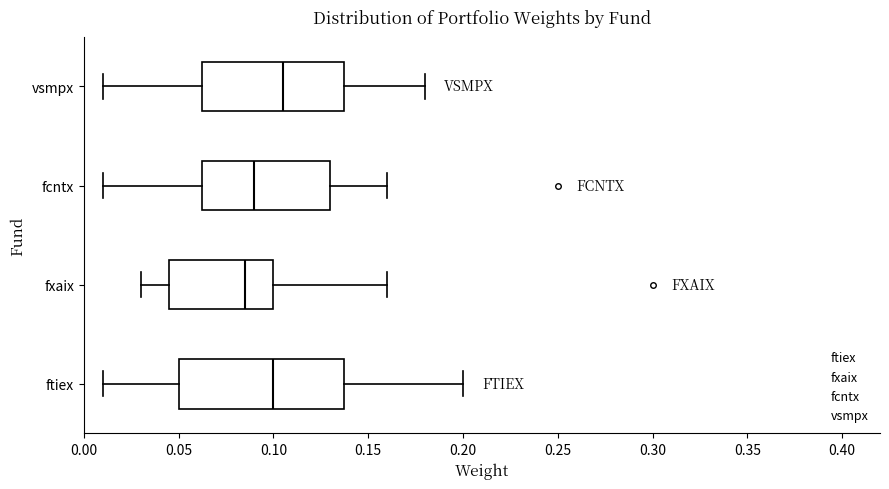

Reading bottom to top, transcribe this box plot: for each box, give where its median line is, the range the box spans, and where its two whiskers end, as read against the x-axis. The values are not printed on the chart, so give them approximately, as read against the axis.

ftiex: median 0.100, box 0.050 to 0.140, whiskers 0.010 to 0.200
fxaix: median 0.085, box 0.045 to 0.100, whiskers 0.030 to 0.160
fcntx: median 0.090, box 0.065 to 0.130, whiskers 0.010 to 0.160
vsmpx: median 0.105, box 0.065 to 0.140, whiskers 0.010 to 0.180